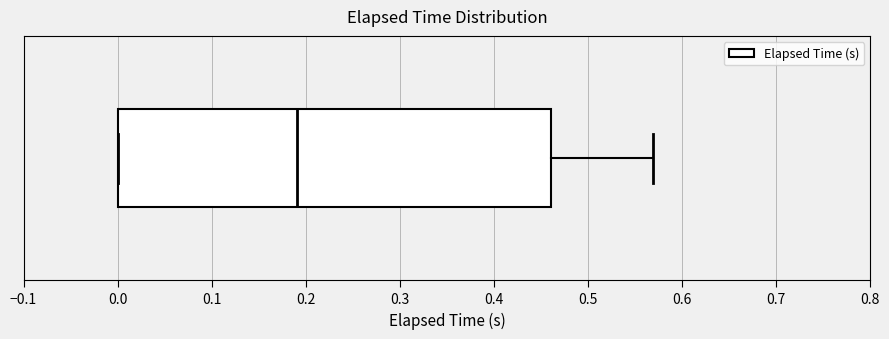

Read this box plot against the x-axis: the position of the median line, the range covered by the box, and the ends of both whiskers. The values are not printed on the chart, so give them approximately, as read against the axis.

median 0.19, box 0.00 to 0.46, whiskers 0.00 to 0.57